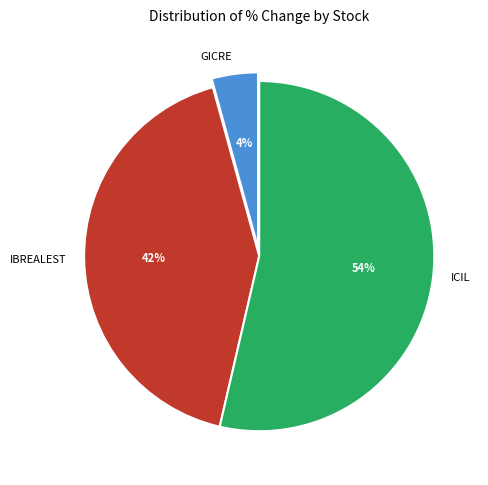

How many slices are in this pie chart?

3